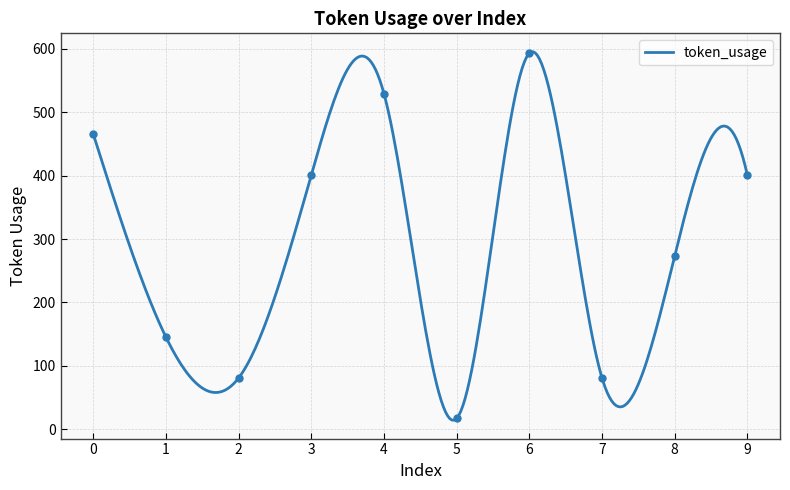

At which label is the value closest to 305?

8